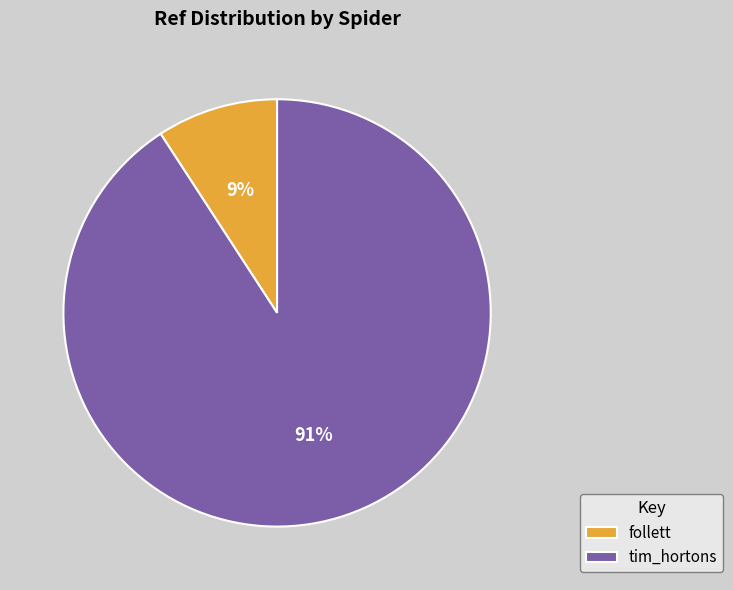

The follett slice represents 3% of the pie. True or false?

False